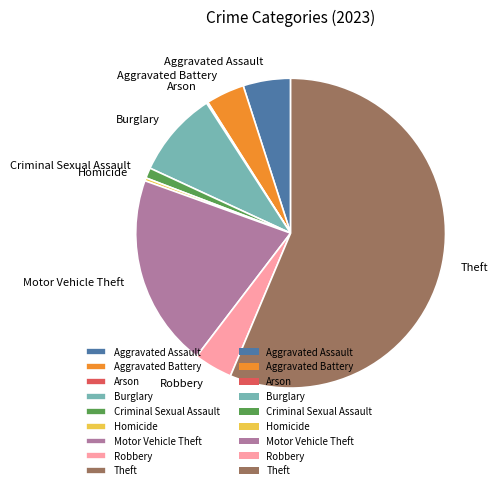

Which has a higher value, Motor Vehicle Theft or Homicide?

Motor Vehicle Theft